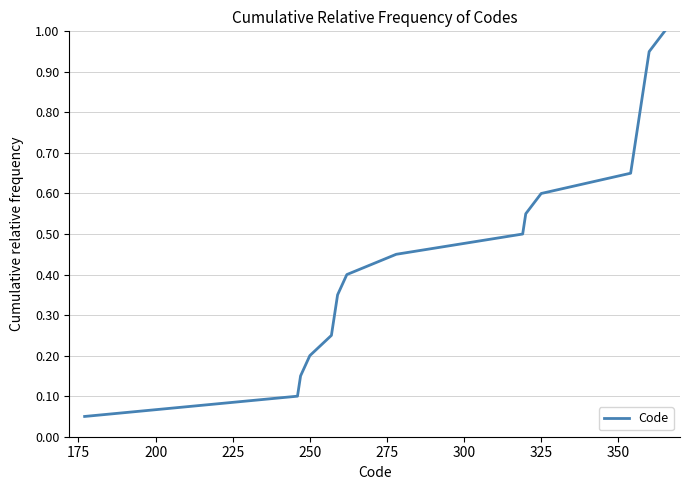

What is the maximum value shown in the chart?

1.0